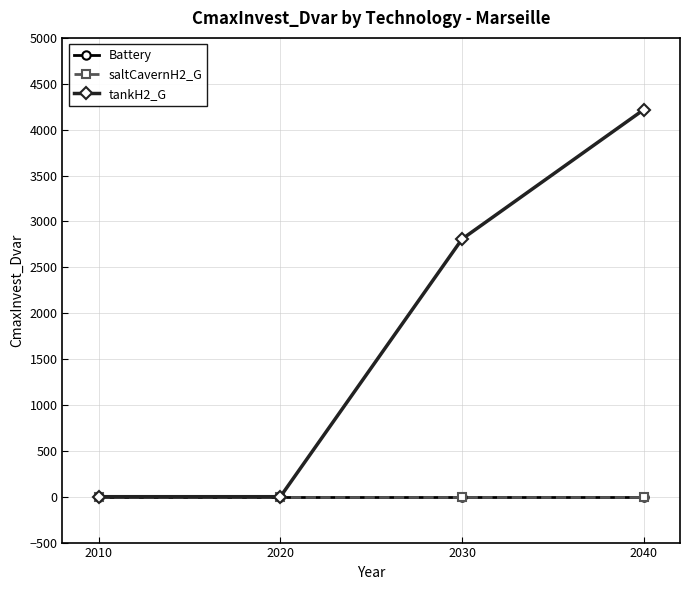

The value of tankH2_G at 2040 is 2654.0. True or false?

False